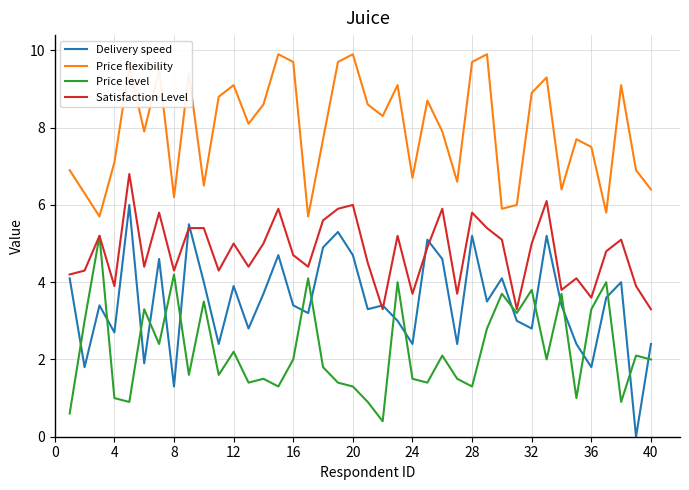

Which series has the largest total across all categories?

Price flexibility